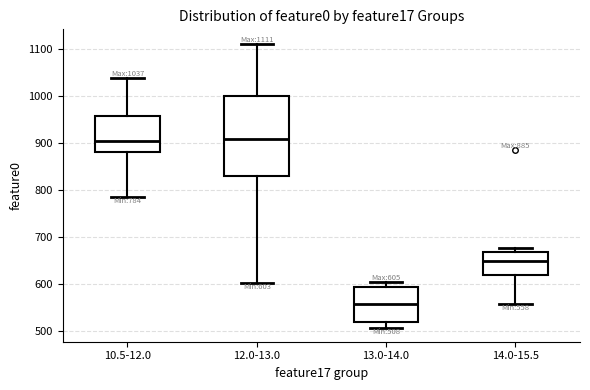

Which box has the lowest median line?

13.0-14.0